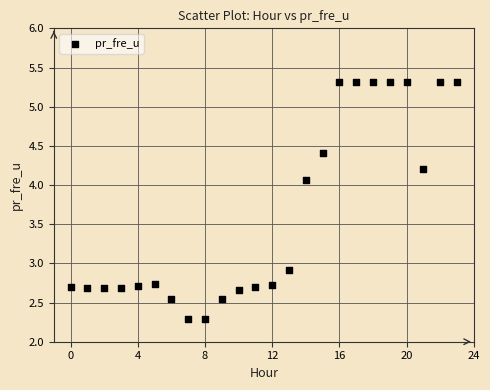

What Y value in the scatter plot is closest to 3?

2.9